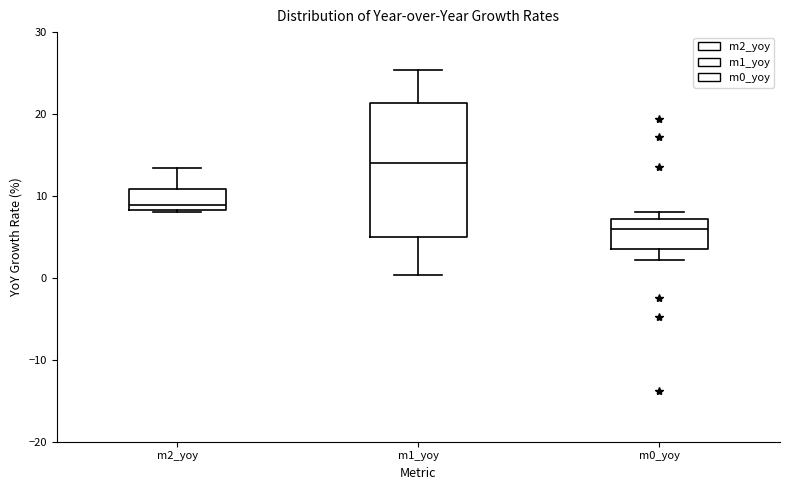

Comparing the boxes themselves (not the whiskers), which one is the tallest?

m1_yoy